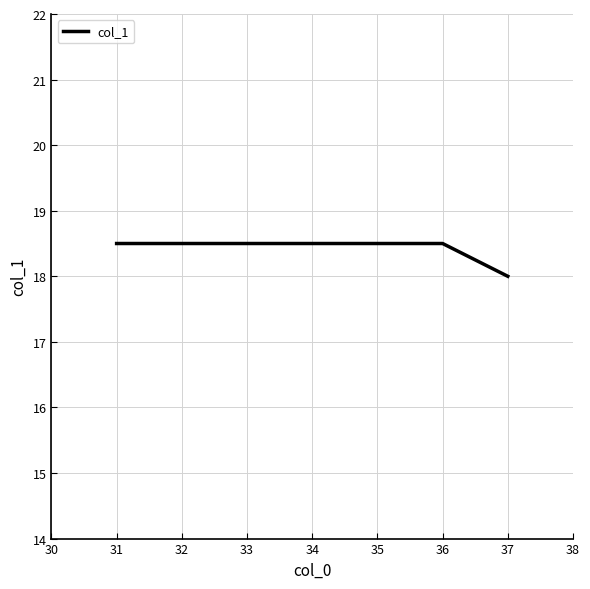

Is this an area chart (filled region under the line)?

No